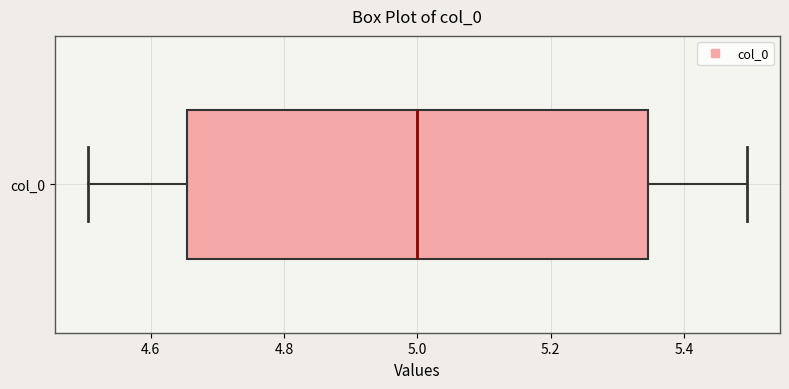

Transcribe this box plot: give where the median line is, the range the box spans, and where the two whiskers end, as read against the x-axis. The values are not printed on the chart, so give them approximately, as read against the axis.

median 5.00, box 4.66 to 5.34, whiskers 4.50 to 5.50